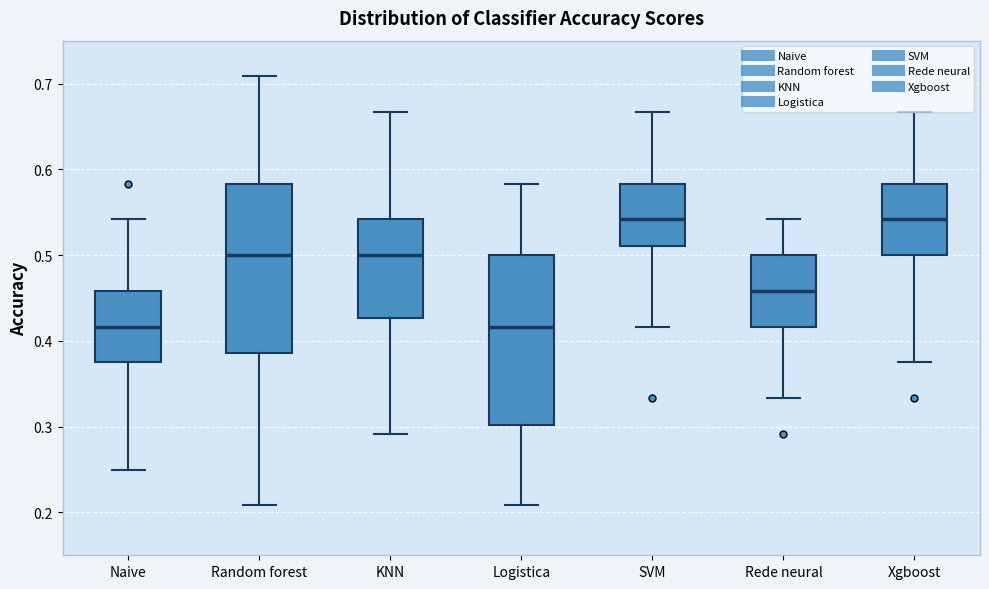

Reading left to right, read every box against the y-axis: the position of its median line, the range the box covers, and the ends of its whiskers. The values are not printed on the chart, so give them approximately, as read against the axis.

Naive: median 0.42, box 0.38 to 0.46, whiskers 0.25 to 0.54
Random forest: median 0.50, box 0.39 to 0.58, whiskers 0.21 to 0.71
KNN: median 0.50, box 0.43 to 0.54, whiskers 0.29 to 0.67
Logistica: median 0.42, box 0.30 to 0.50, whiskers 0.21 to 0.58
SVM: median 0.54, box 0.51 to 0.58, whiskers 0.42 to 0.67
Rede neural: median 0.46, box 0.42 to 0.50, whiskers 0.33 to 0.54
Xgboost: median 0.54, box 0.50 to 0.58, whiskers 0.38 to 0.67